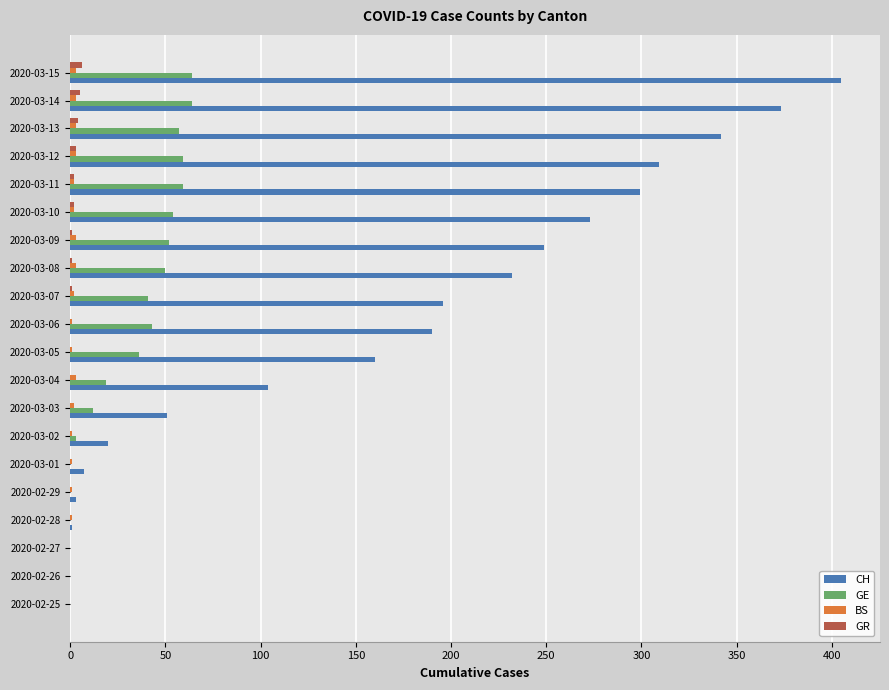

Which series has the largest total across all categories?

CH